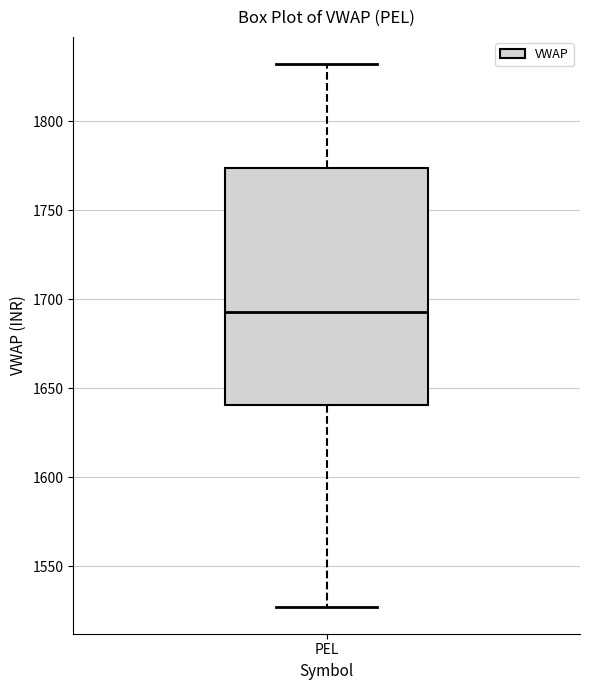

Read this box plot against the y-axis: the position of the median line, the range covered by the box, and the ends of both whiskers. The values are not printed on the chart, so give them approximately, as read against the axis.

median 1695, box 1640 to 1775, whiskers 1525 to 1830